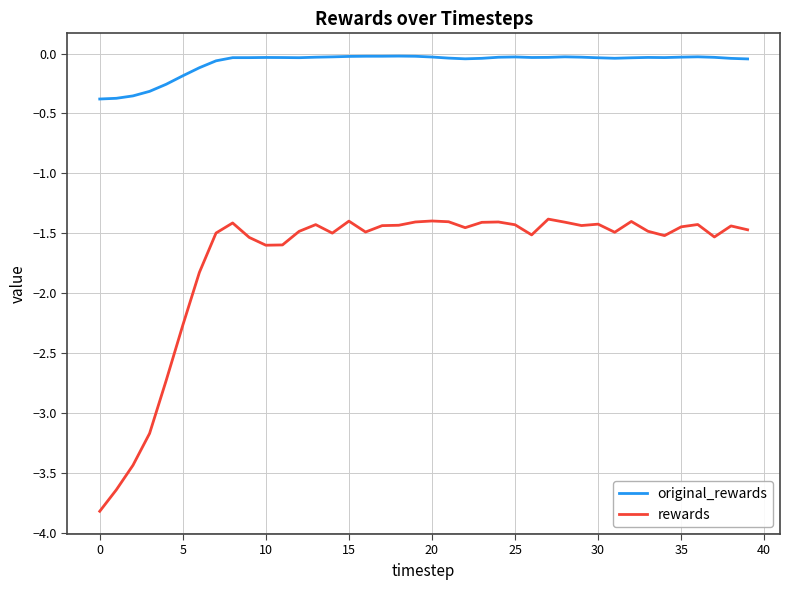

List the series in order of their peak value, lowest first.

rewards, original_rewards